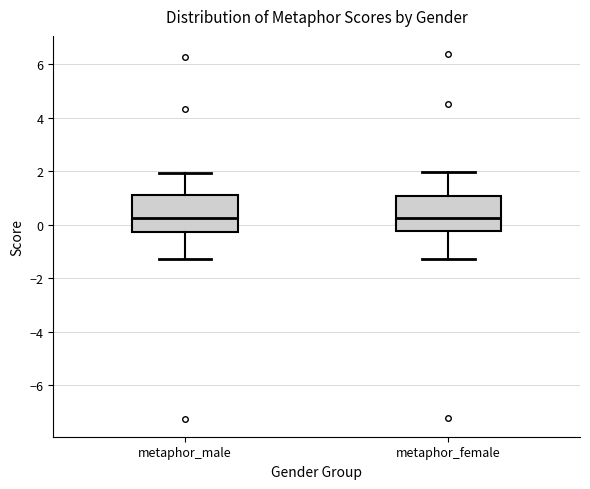

Where does the lower whisker of the box for metaphor_female end on the y-axis? The values are not printed on the chart, so give them approximately, as read against the axis.

-1.2